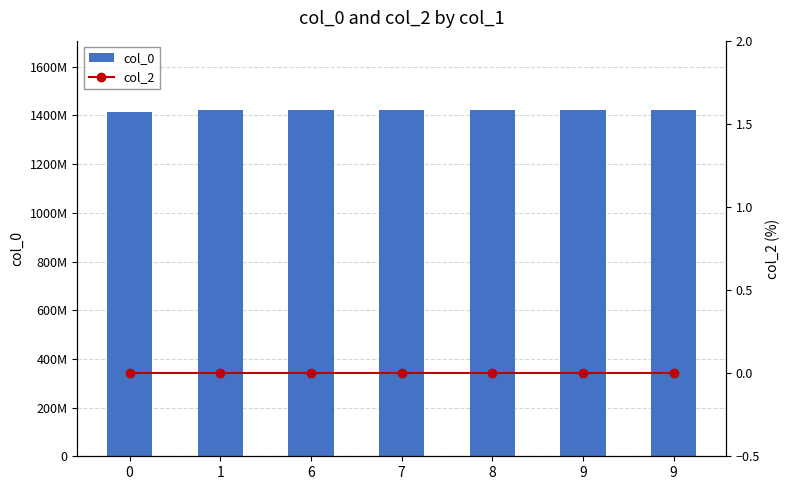

Reading right to left, list all the values displayed in this chart.

col_0: 1422630240	1422482893	1422479303	1422464900	1422036505	1421964490	1413561822
col_2: 0	0	0	0	0	0	0